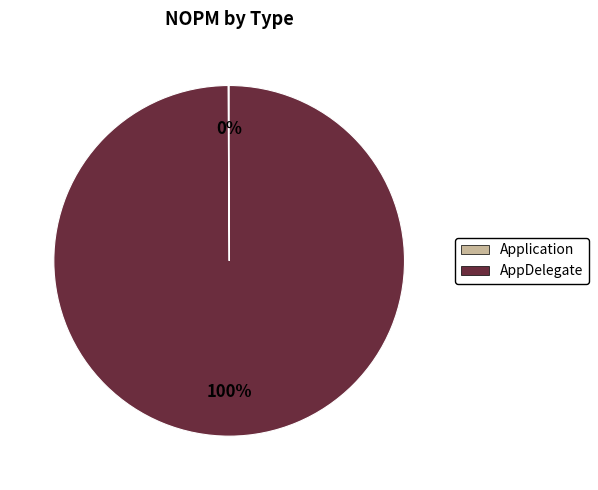

What is the largest slice in the pie chart?

AppDelegate